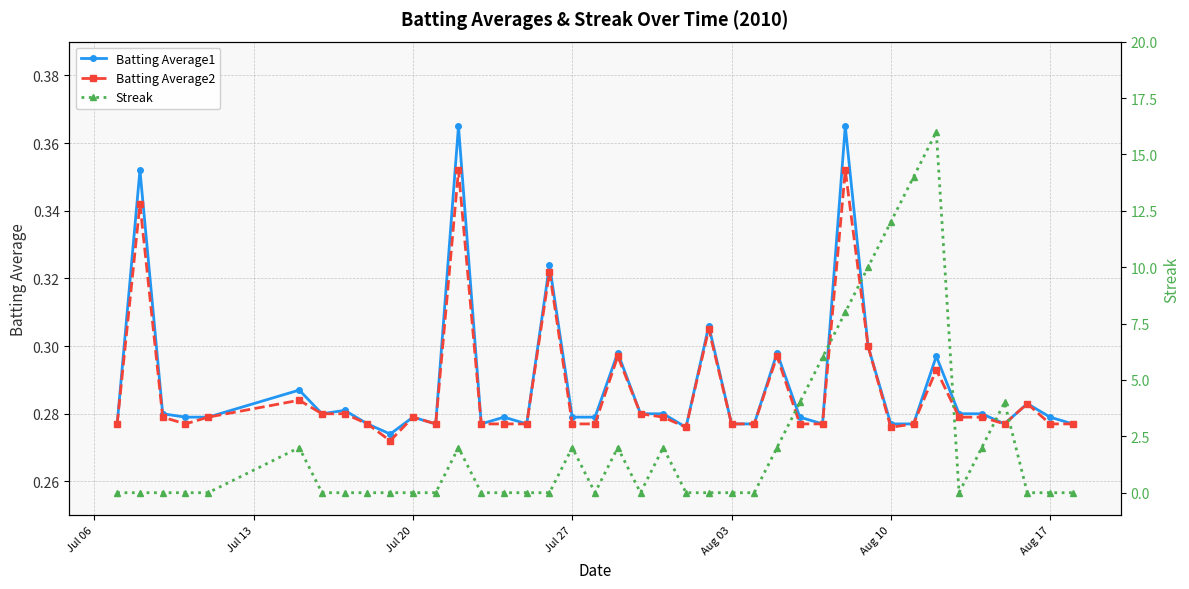

How many Batting Average1 values are between 0 and 1?

40